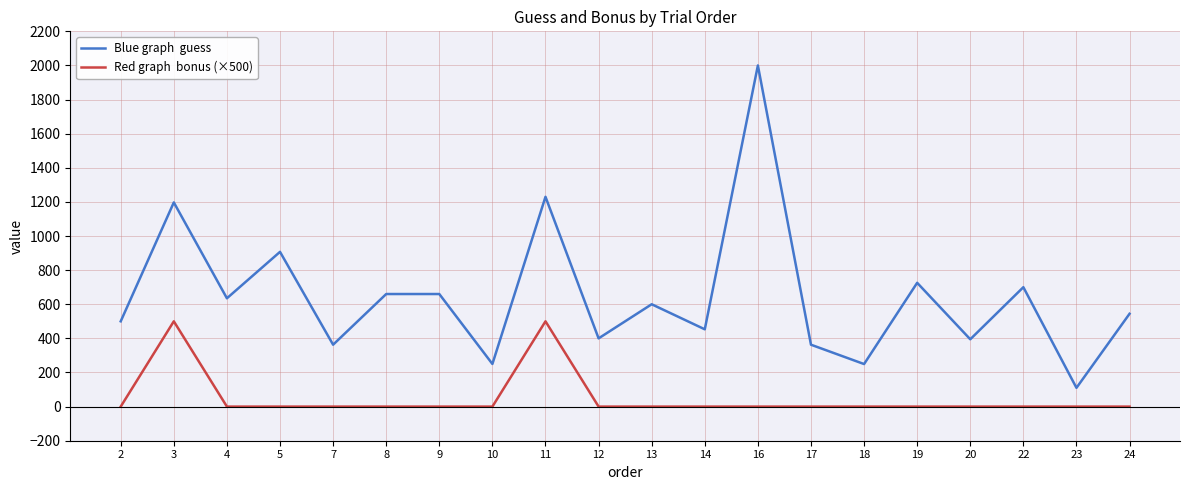

What is the spread (max minus min) of values at 24?

544.3